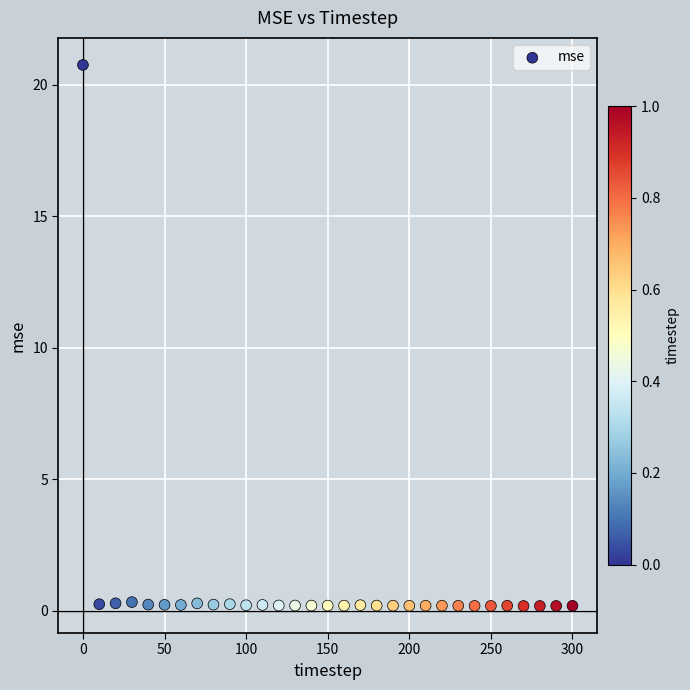

What is the range of X values (max minus min)?

300.0